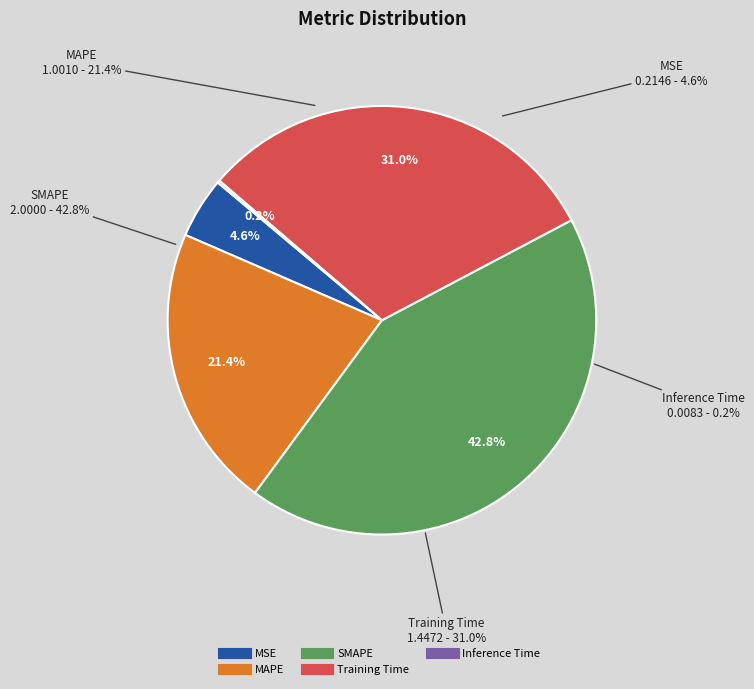

To the nearest percent, what percentage of the pie is MAPE?

21%